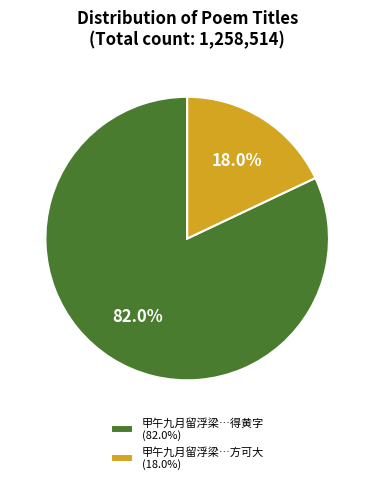

Does 甲午九月留浮梁…得黄字 (82.0%) represent more than half of the total?

Yes